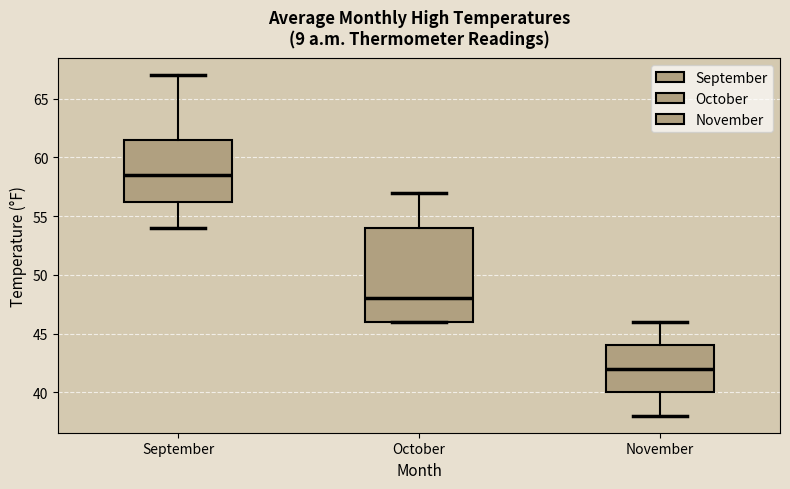

Comparing the boxes themselves (not the whiskers), which one is the tallest?

October